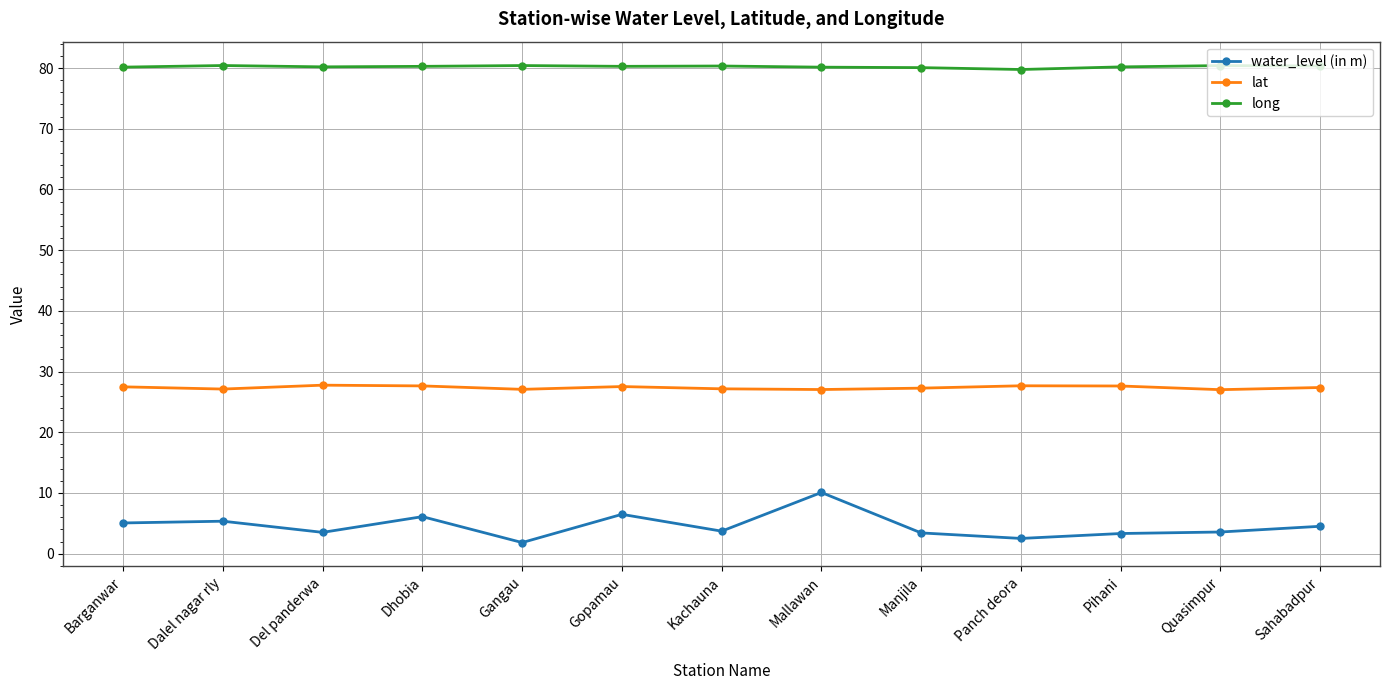

What is the difference between the highest and lowest values at Sahabadpur?

75.8